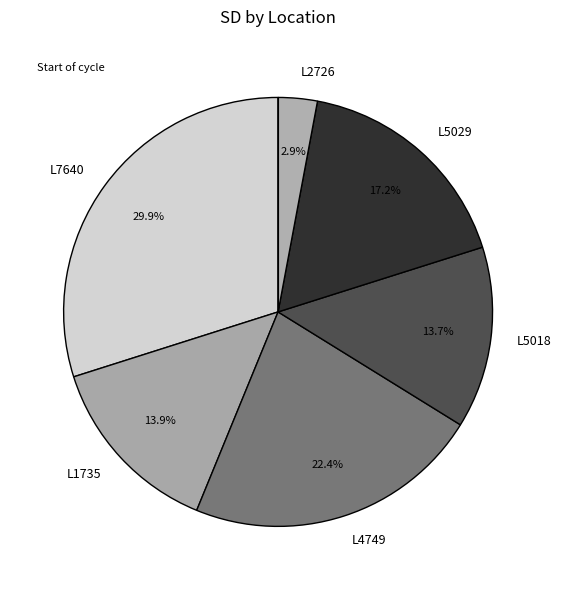

Do L1735 and L5029 together represent more than half of the pie?

No